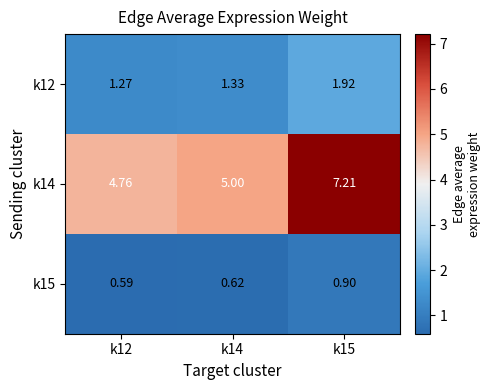

Is the value of k15 at k14 greater than the value of k14 at k15?

No